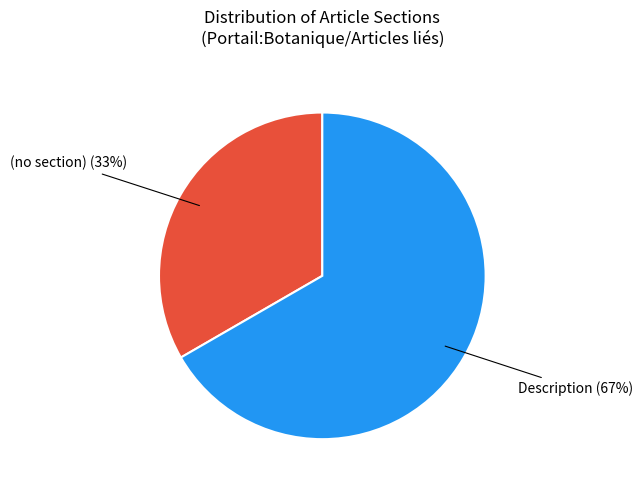

To the nearest percent, what is the average slice percentage?

50%